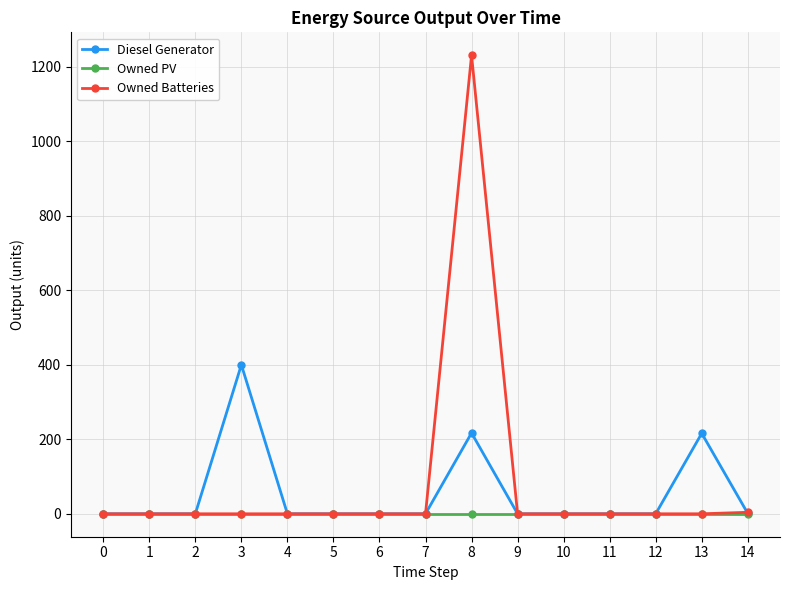

Count the number of categories in the chart.

15